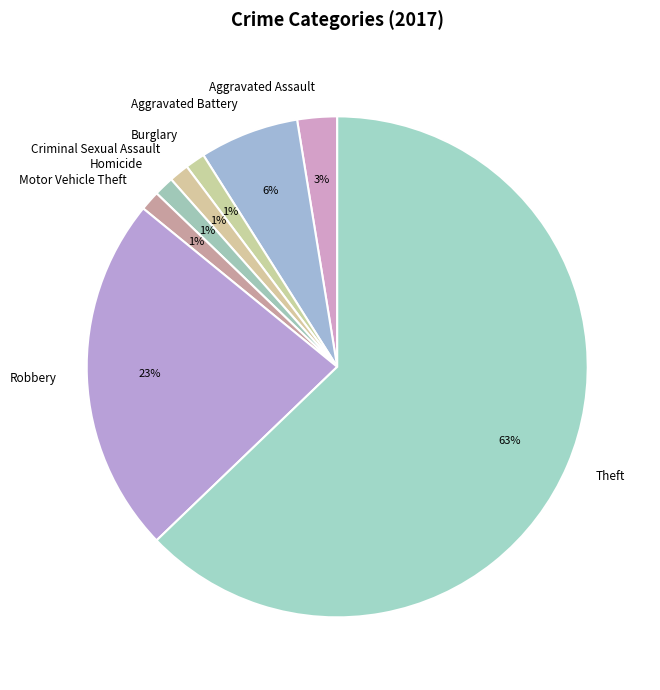

True or false: Burglary accounts for 11% of the total.

False